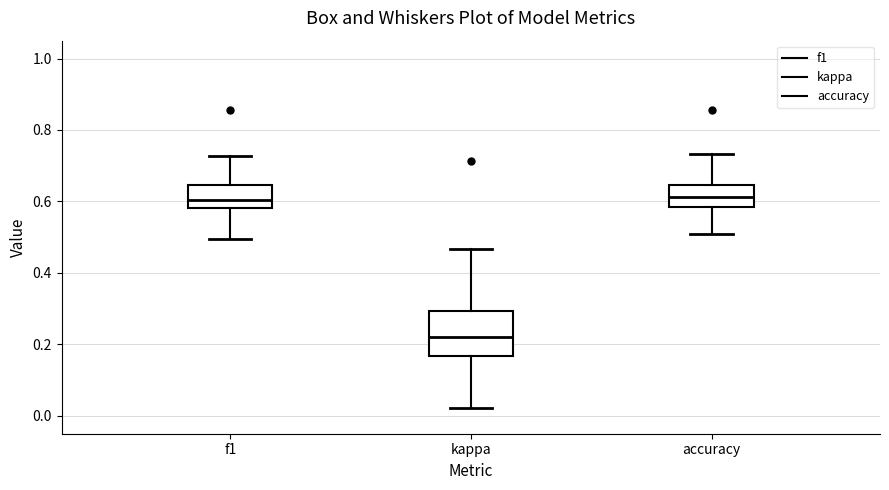

Reading left to right, read every box against the y-axis: the position of its median line, the range the box covers, and the ends of its whiskers. The values are not printed on the chart, so give them approximately, as read against the axis.

f1: median 0.60, box 0.58 to 0.64, whiskers 0.50 to 0.72
kappa: median 0.22, box 0.16 to 0.30, whiskers 0.02 to 0.46
accuracy: median 0.62, box 0.58 to 0.64, whiskers 0.50 to 0.74